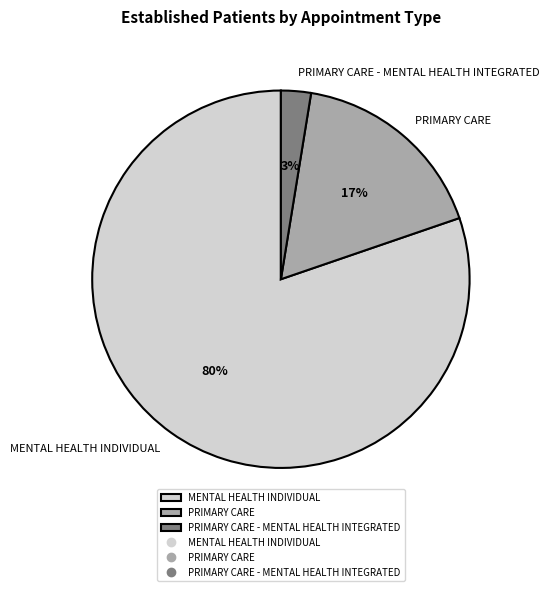

Does PRIMARY CARE - MENTAL HEALTH INTEGRATED account for over 50% of the chart?

No